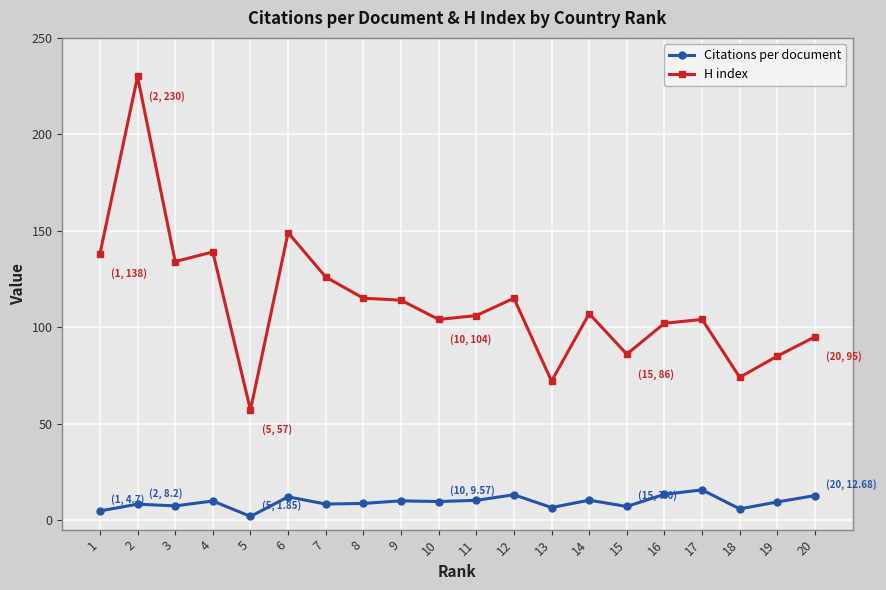

The value of H index at 17 is 55.9. True or false?

False